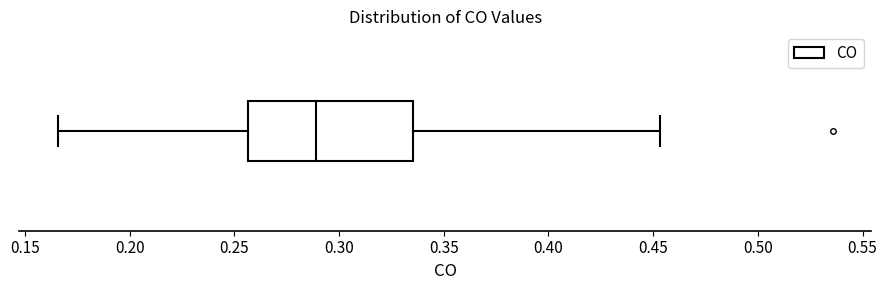

Transcribe this box plot: give where the median line is, the range the box spans, and where the two whiskers end, as read against the x-axis. The values are not printed on the chart, so give them approximately, as read against the axis.

median 0.290, box 0.255 to 0.335, whiskers 0.165 to 0.455